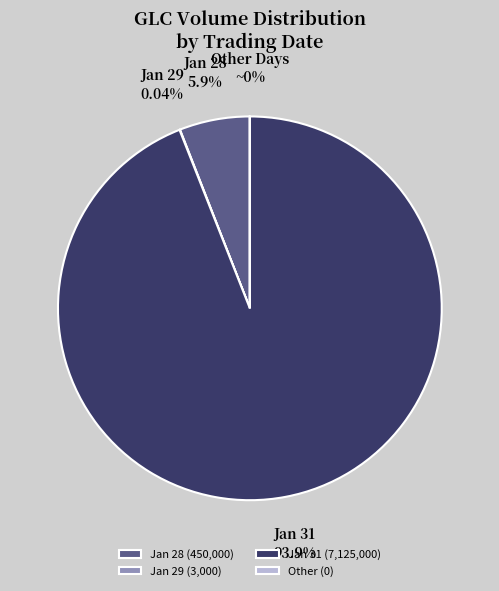

The 20190128 slice represents 6% of the pie. True or false?

True